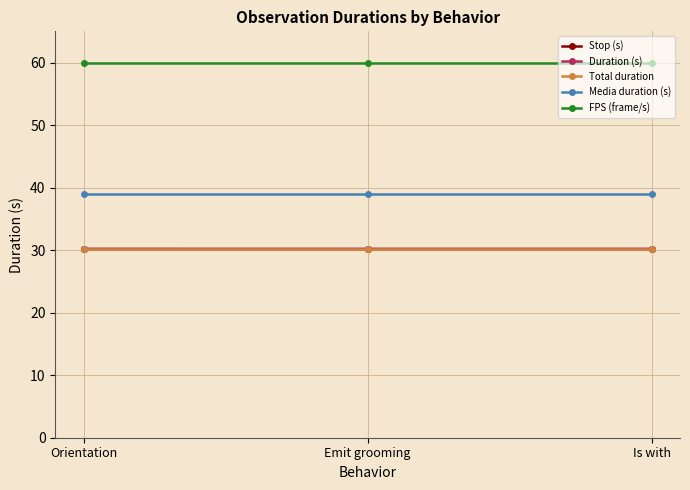

Which has a higher value, Emit grooming or Orientation?

Orientation